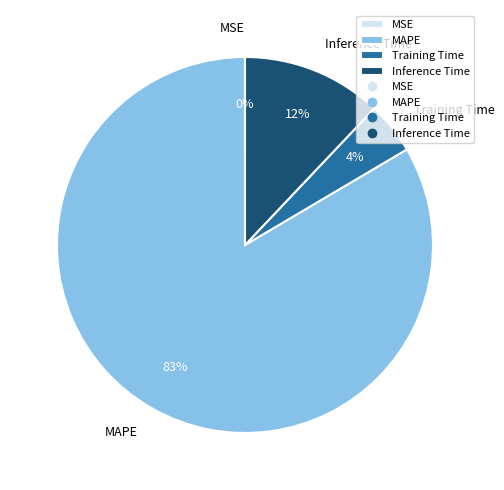

Between Training Time and Inference Time, which is larger?

Inference Time